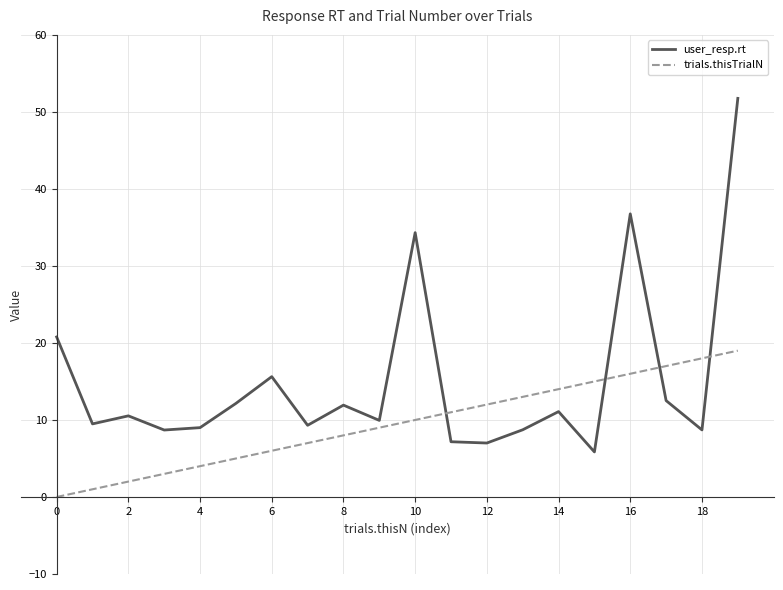

List the series in order of their overall mean, highest first.

user_resp.rt, trials.thisTrialN